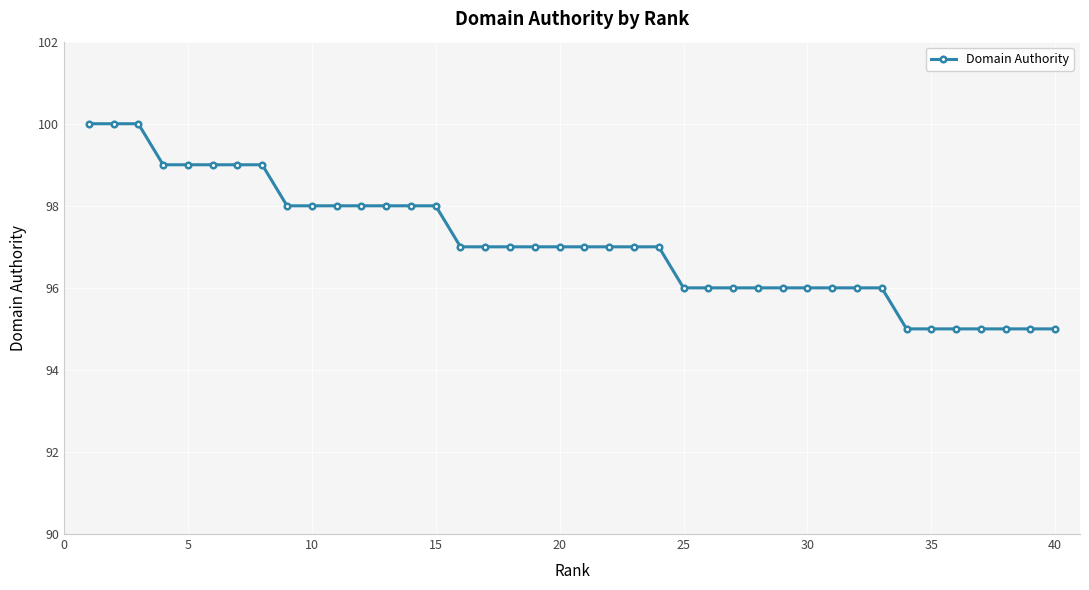

What is the value of the 12th point from the left?

98